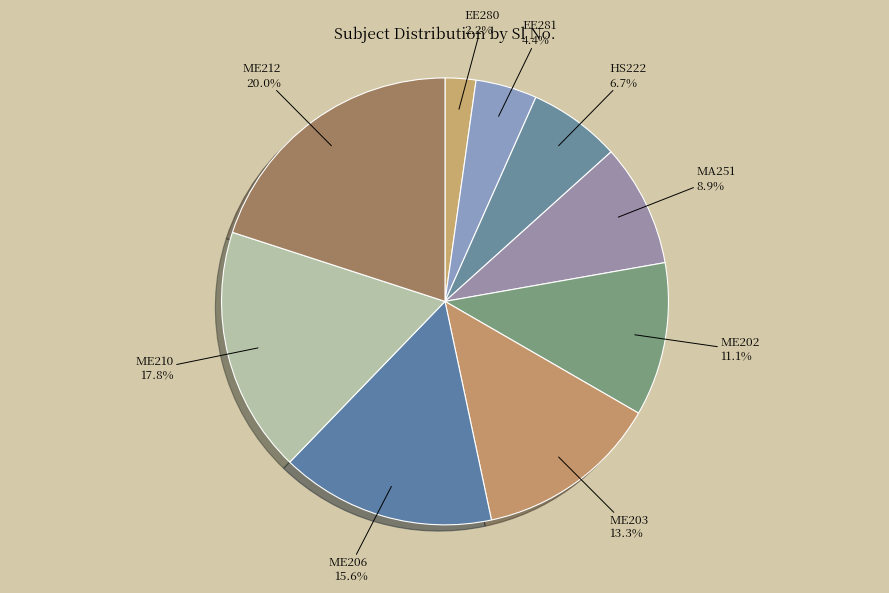

What is the ratio of the value at ME203 to the value at HS222?

2.0